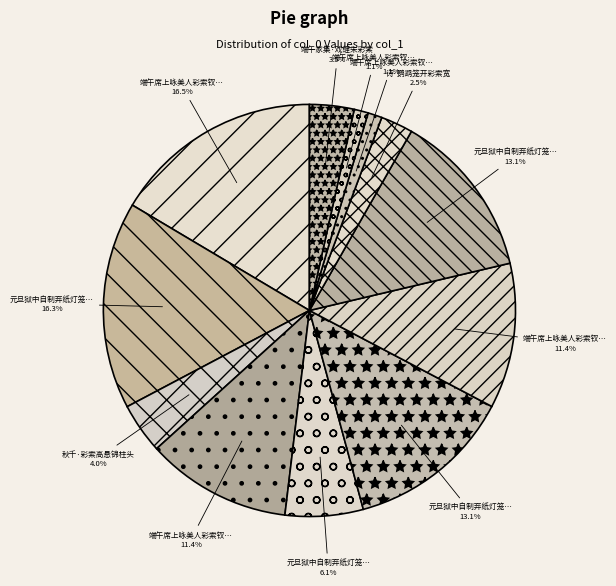

How many slices are in this pie chart?

12